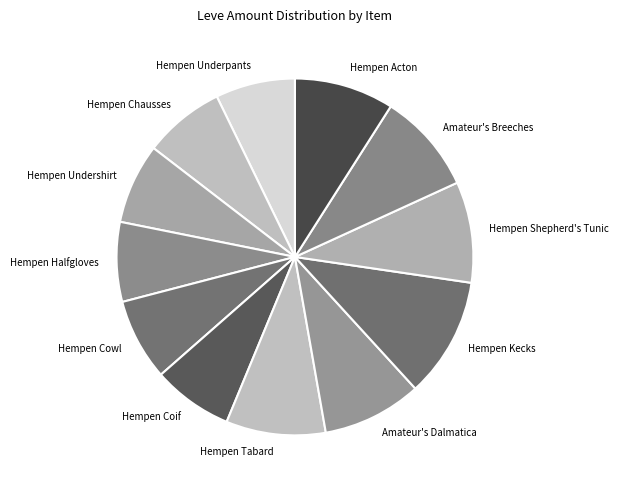

How many slices are in this pie chart?

12